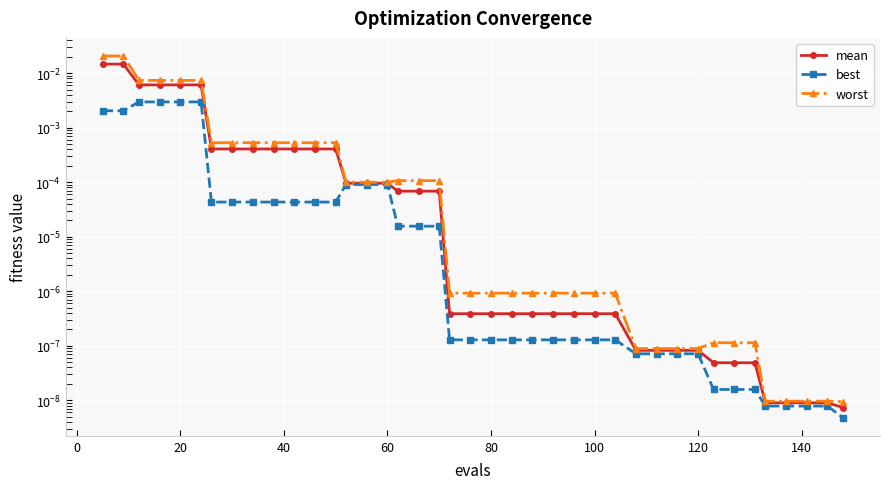

Count the number of data series in this chart.

3